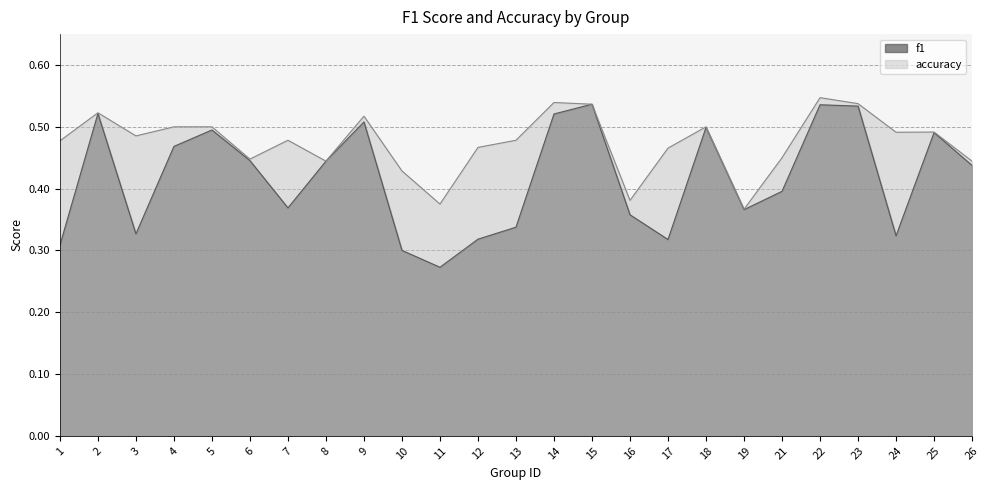

Reading right to left, what are all the values shown in this chart?

f1: 0.4	0.5	0.3	0.5	0.5	0.4	0.4	0.5	0.3	0.4	0.5	0.5	0.3	0.3	0.3	0.3	0.5	0.4	0.4	0.4	0.5	0.5	0.3	0.5	0.3
accuracy: 0.4	0.5	0.5	0.5	0.5	0.5	0.4	0.5	0.5	0.4	0.5	0.5	0.5	0.5	0.4	0.4	0.5	0.4	0.5	0.4	0.5	0.5	0.5	0.5	0.5